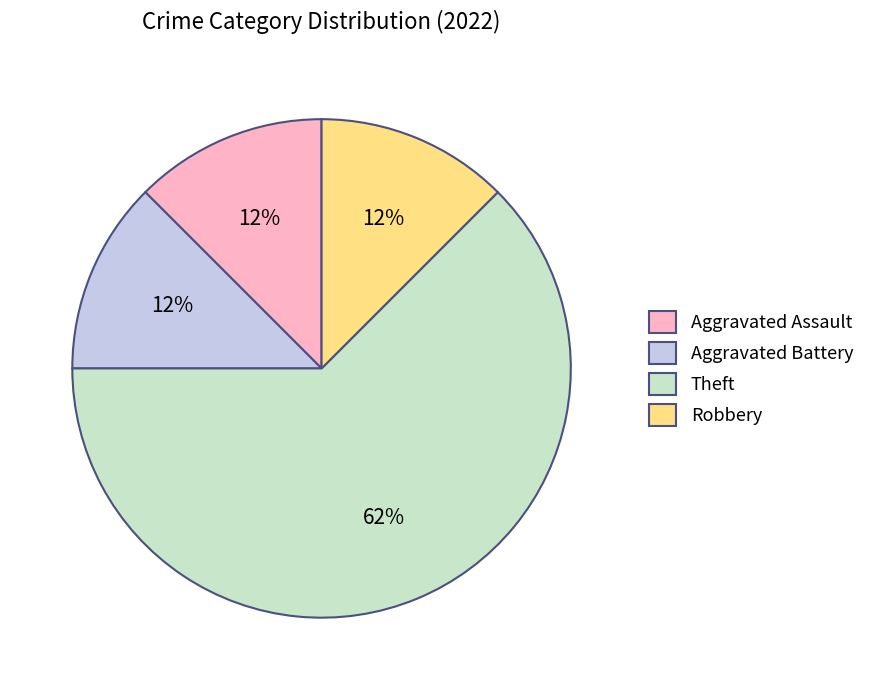

Is the sum of Robbery and Theft greater than half?

Yes